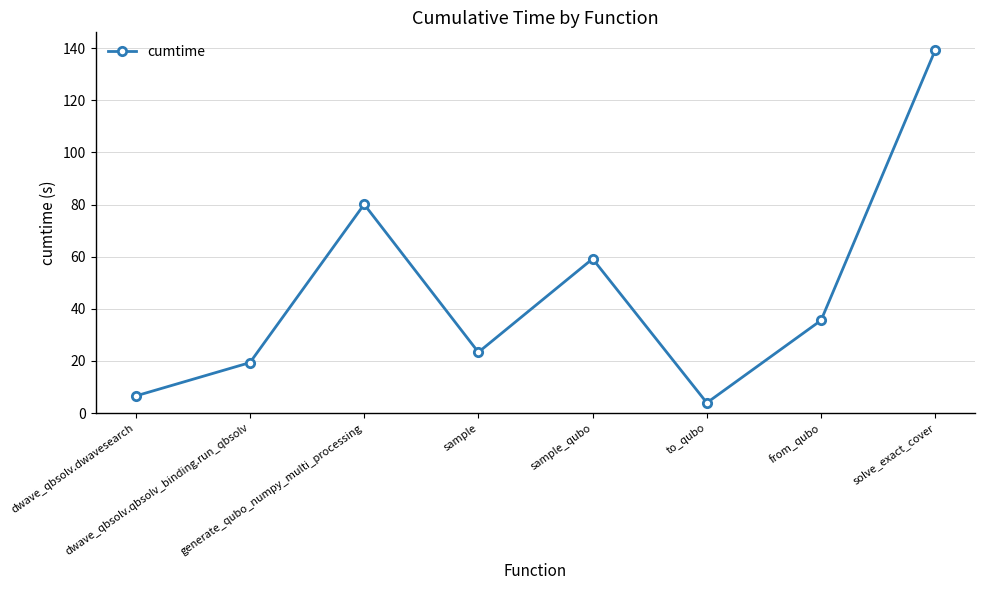

Reading right to left, what are all the values shown in this chart?

139.3	35.6	4.0	59.2	23.4	80.1	19.4	6.6